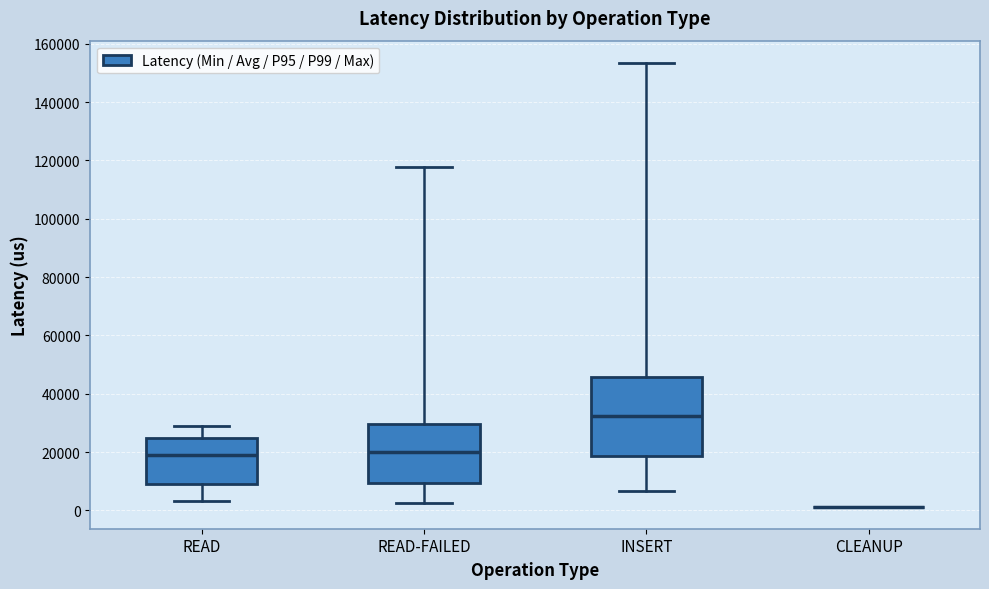

Which box is the tallest, from its lower edge to its upper edge?

INSERT